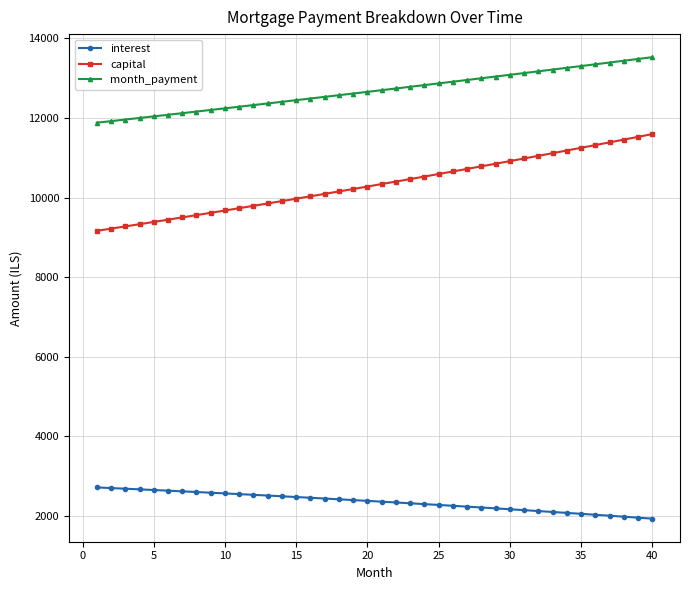

Rank the series by their average value, from highest to lowest.

month_payment, capital, interest